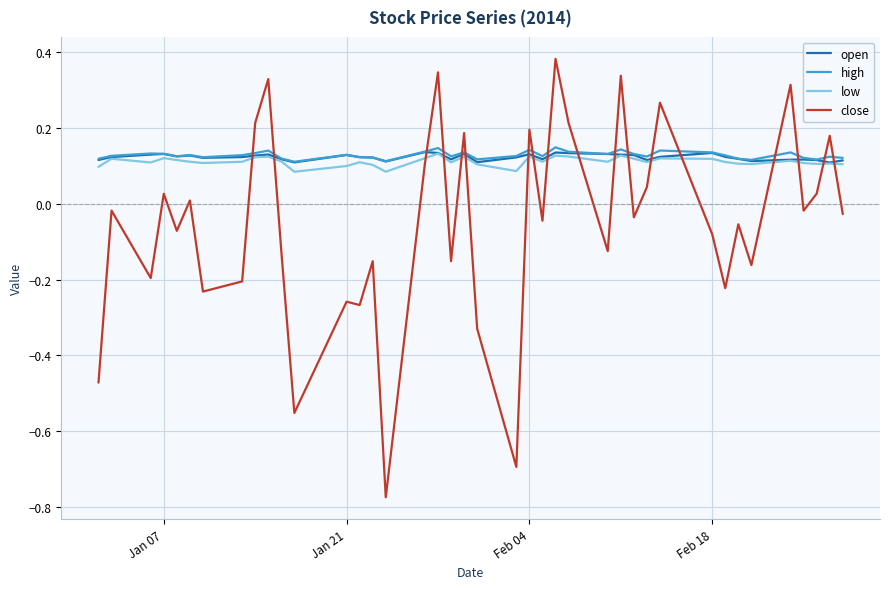

How many times do close and open cross each other?

18